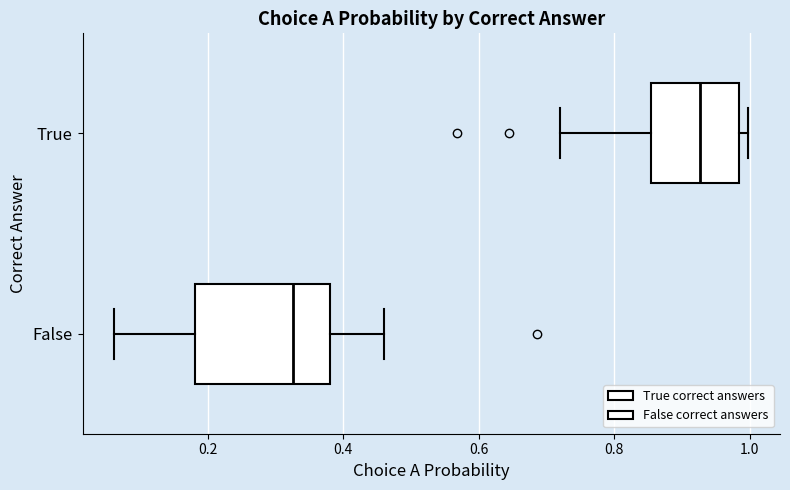

Comparing the boxes themselves (not the whiskers), which one is the widest?

False